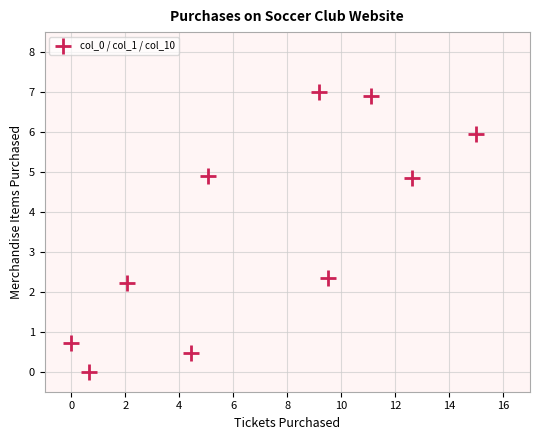

What Y value in the scatter plot is closest to 3?

2.3